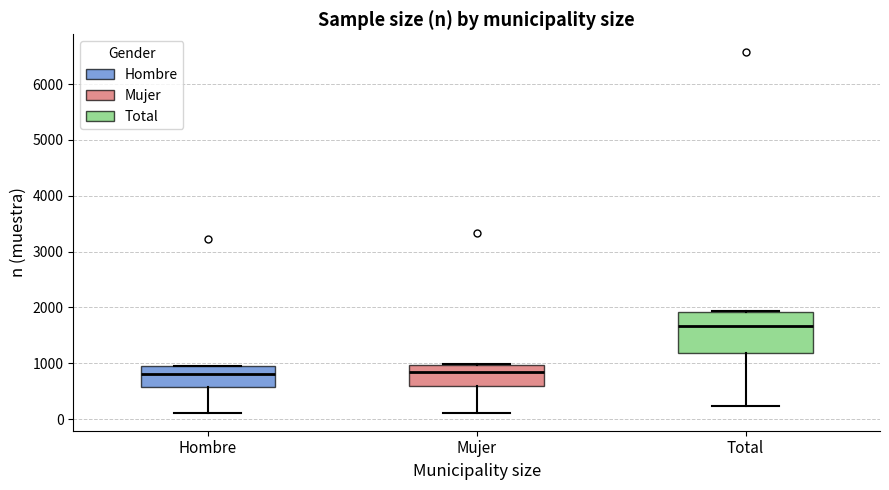

Reading left to right, transcribe this box plot: for each box, give where its median line is, the range the box spans, and where its two whiskers end, as read against the y-axis. The values are not printed on the chart, so give them approximately, as read against the axis.

Hombre: median 800, box 600 to 900, whiskers 100 to 1000
Mujer: median 800, box 600 to 1000, whiskers 100 to 1000
Total: median 1700, box 1200 to 1900, whiskers 200 to 1900